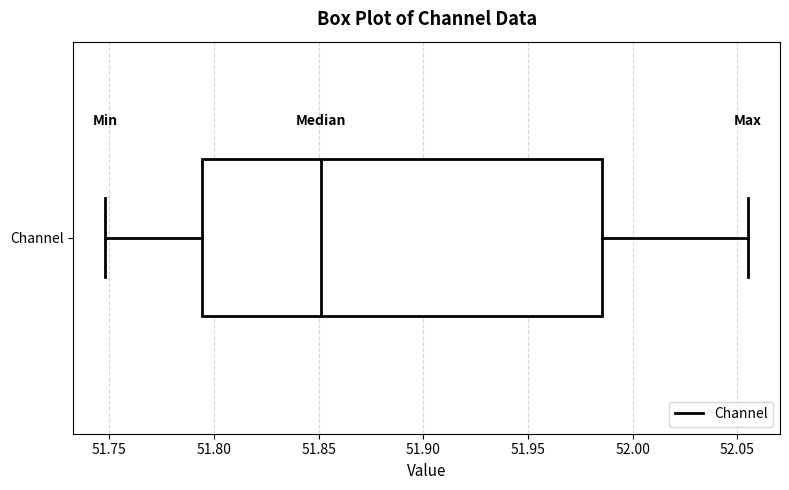

Transcribe this box plot: give where the median line is, the range the box spans, and where the two whiskers end, as read against the x-axis. The values are not printed on the chart, so give them approximately, as read against the axis.

median 51.850, box 51.795 to 51.985, whiskers 51.750 to 52.055